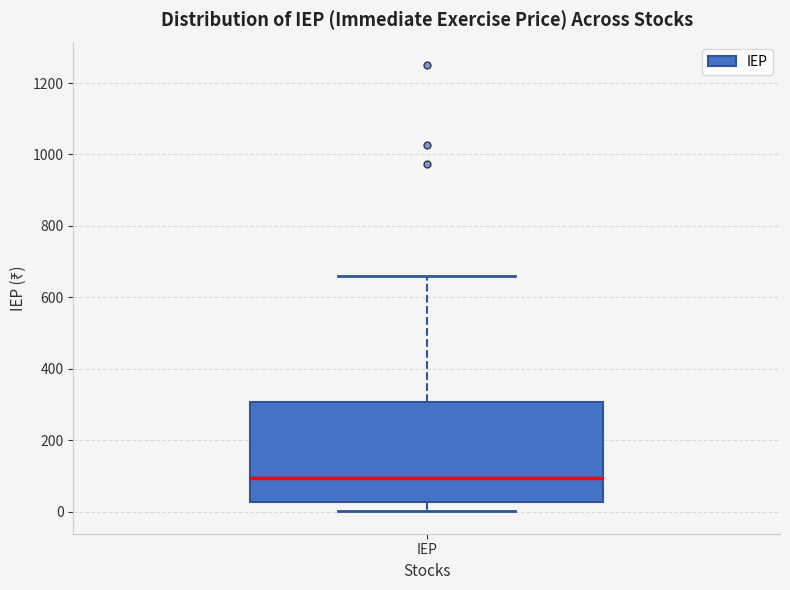

Transcribe this box plot: give where the median line is, the range the box spans, and where the two whiskers end, as read against the y-axis. The values are not printed on the chart, so give them approximately, as read against the axis.

median 100, box 20 to 300, whiskers 0 to 660